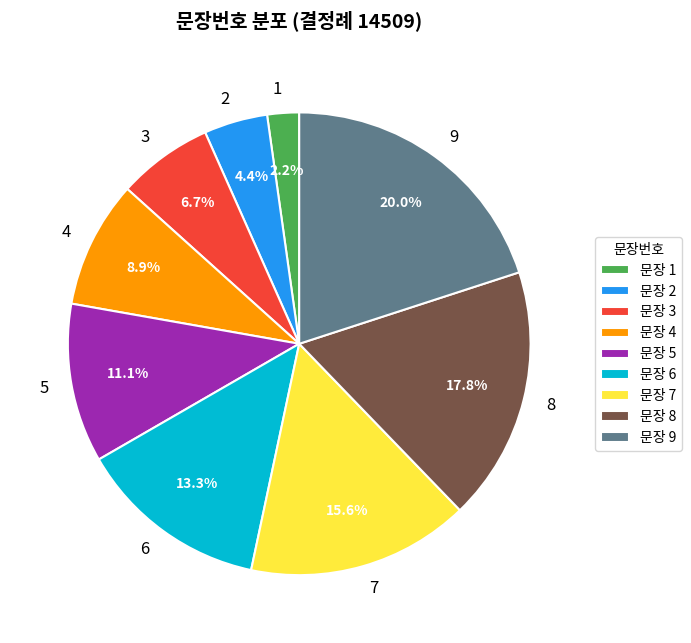

To the nearest percent, what is the average slice percentage?

11%